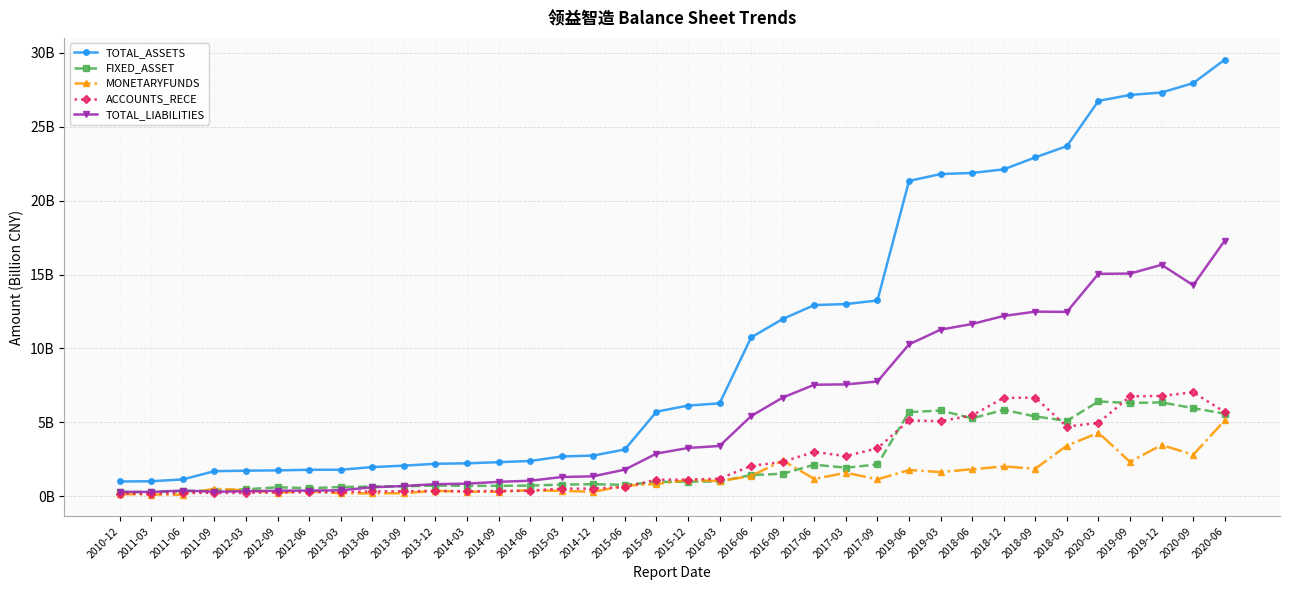

At how many categories does at least one series exceed 27?

4